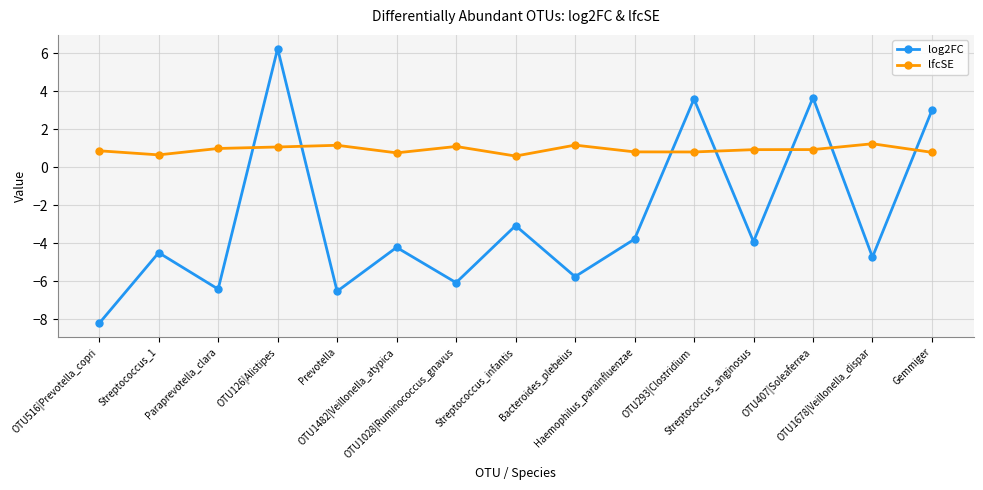

What is the value of the log2FC point at the 3rd from the left?

-6.4